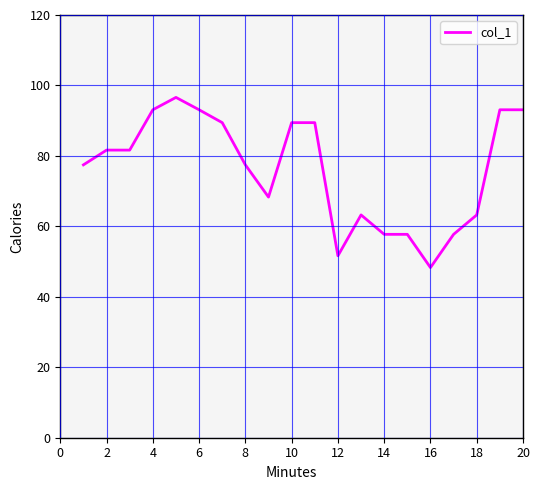

What is the maximum value shown in the chart?

96.6